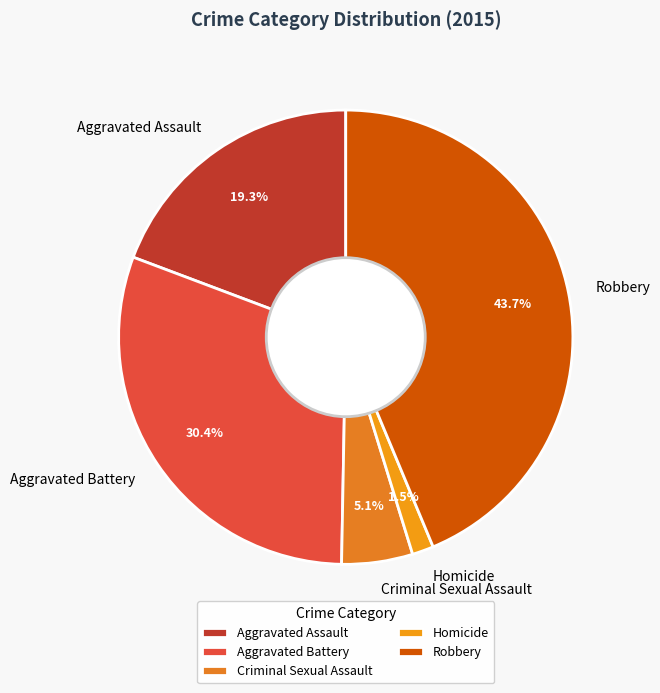

What is the largest slice in the pie chart?

Robbery